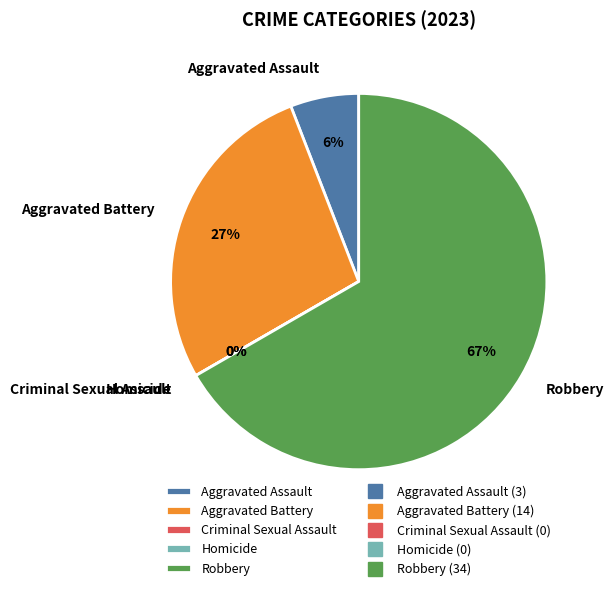

Is there any slice that represents more than half of the pie?

Yes